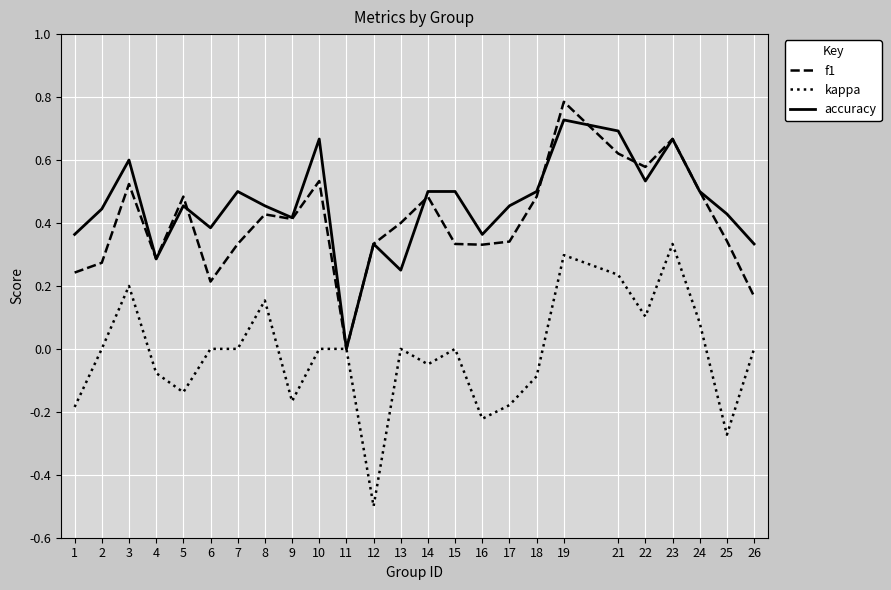

Is the value of kappa at 4 greater than the value of accuracy at 11?

No